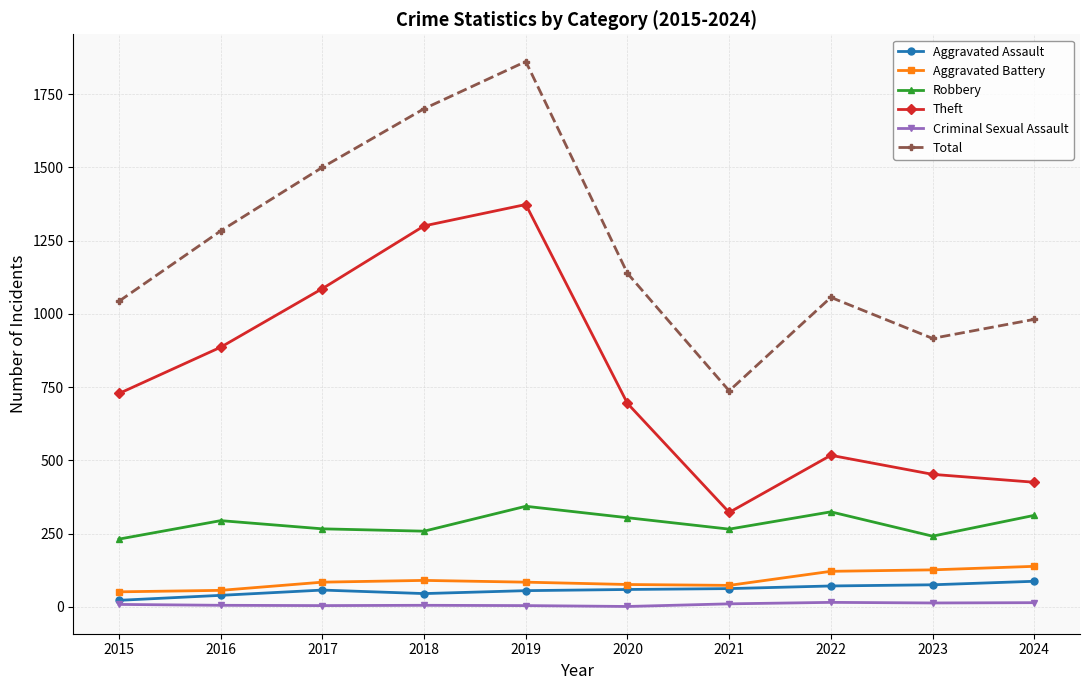

Is the value of Theft at 2015 greater than the value of Aggravated Battery at 2021?

Yes